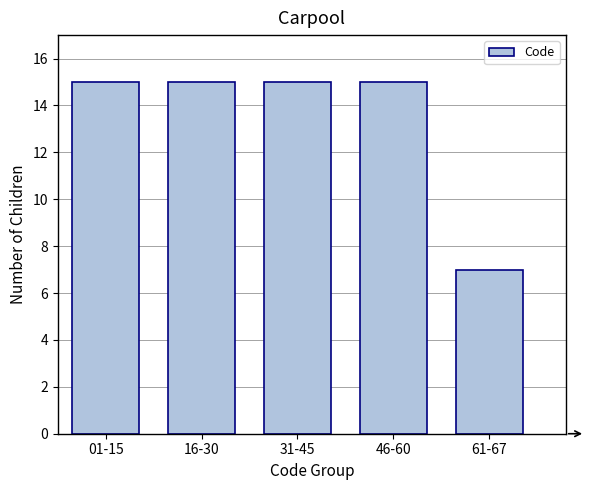

Reading right to left, what are all the values shown in this chart?

61-67=7	46-60=15	31-45=15	16-30=15	01-15=15